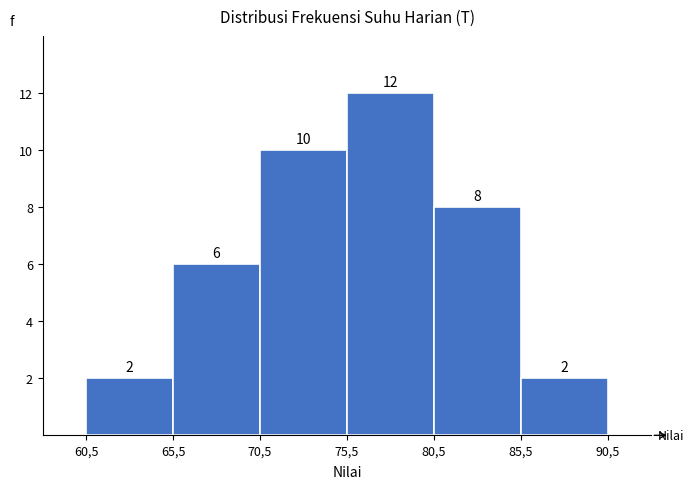

Reading right to left, extract all data points from this chart.

85,5=2	80,5=8	75,5=12	70,5=10	65,5=6	60,5=2